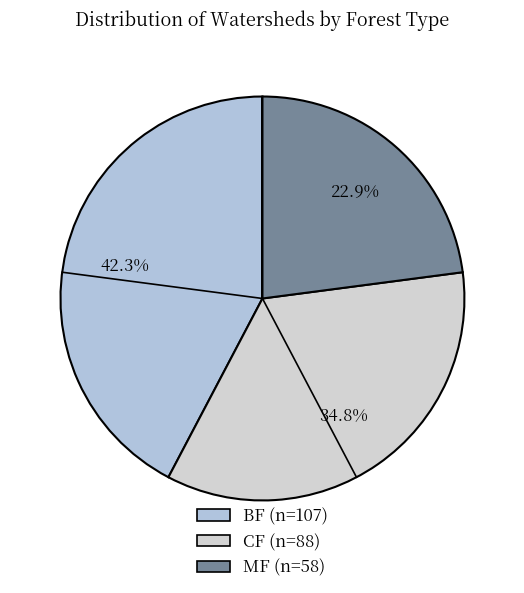

To the nearest percent, what is the difference between the MF and CF slice percentages?

12%